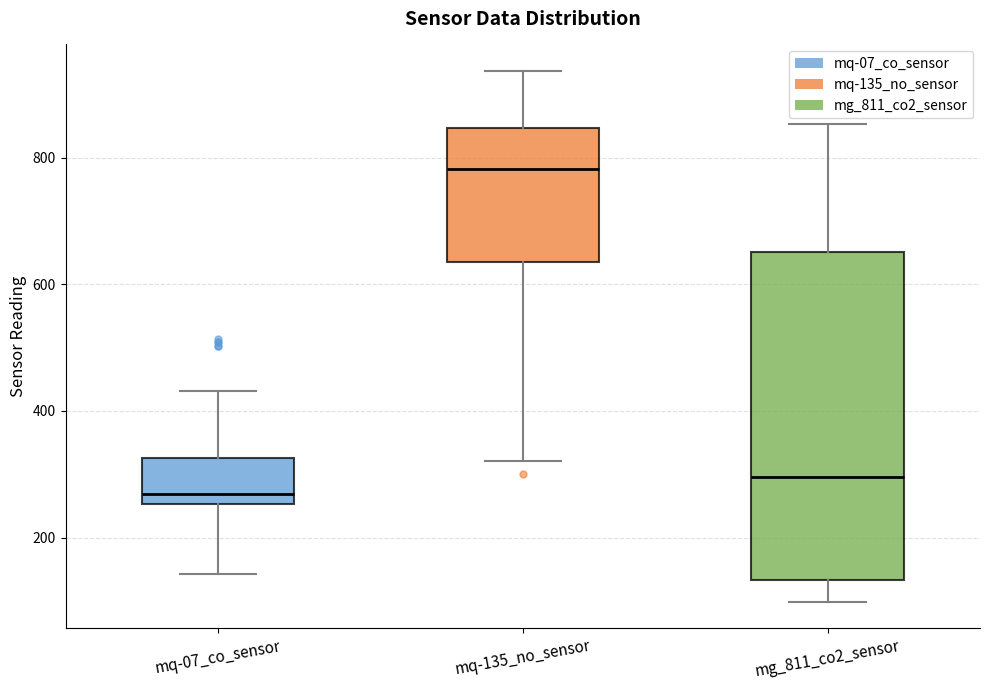

Where does the median line of the box for mg_811_co2_sensor sit on the y-axis? The values are not printed on the chart, so give them approximately, as read against the axis.

300